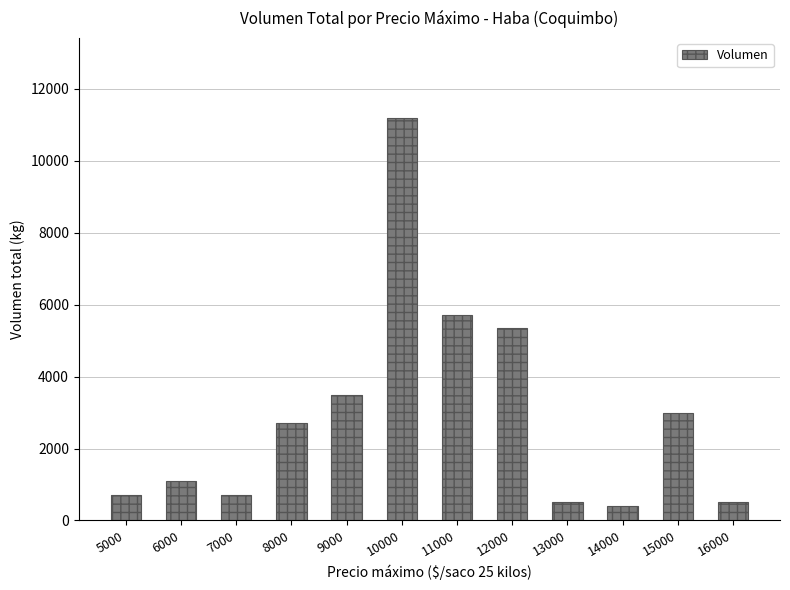

Reading right to left, what are all the values shown in this chart?

500	3000	400	500	5360	5700	11180	3500	2700	700	1100	700